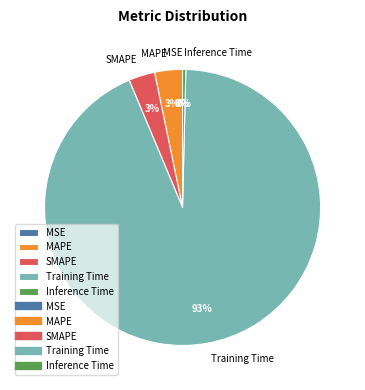

Does any single category account for the majority?

Yes